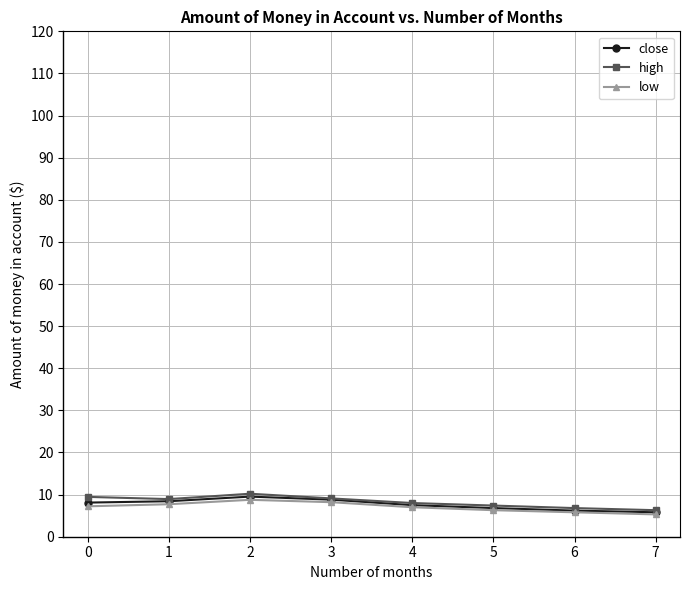

How many lines are shown in the chart?

3